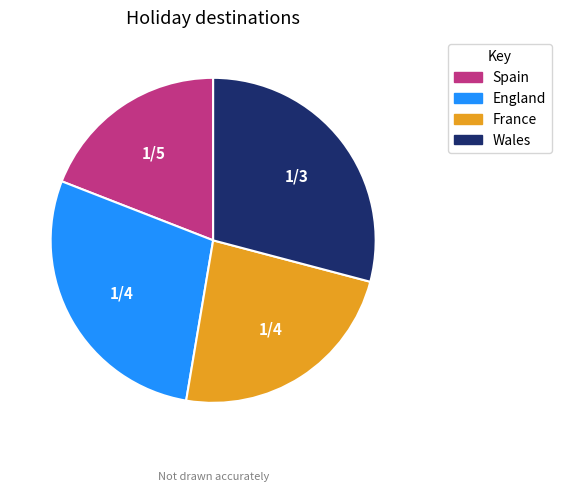

The France slice represents 24% of the pie. True or false?

True